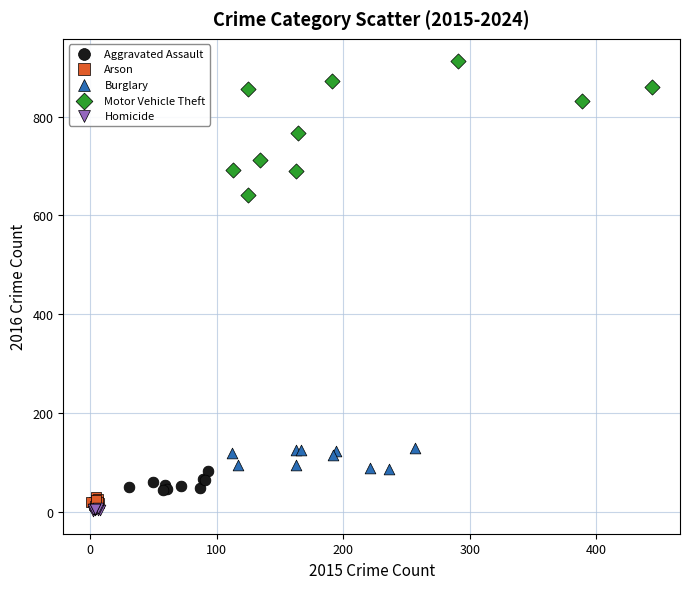

Which series has the largest Y range (max minus min)?

Motor Vehicle Theft